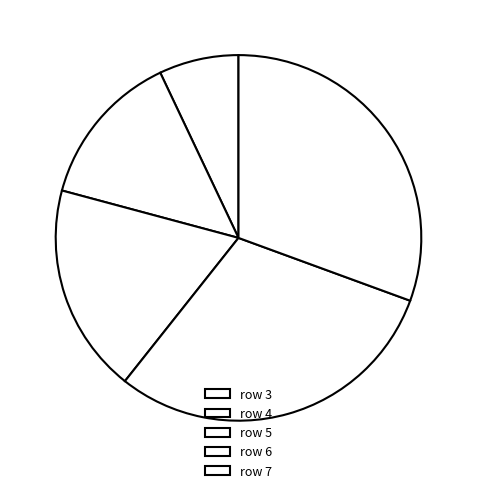

Is there a majority slice in this chart?

No